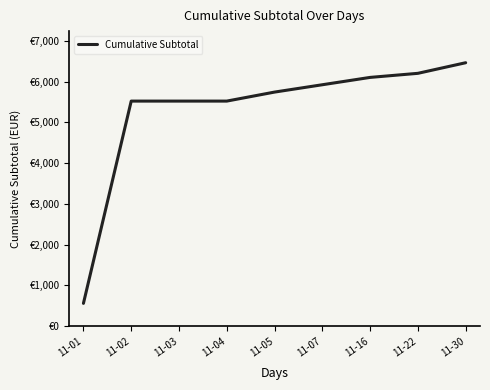

Is this an area chart (filled region under the line)?

No